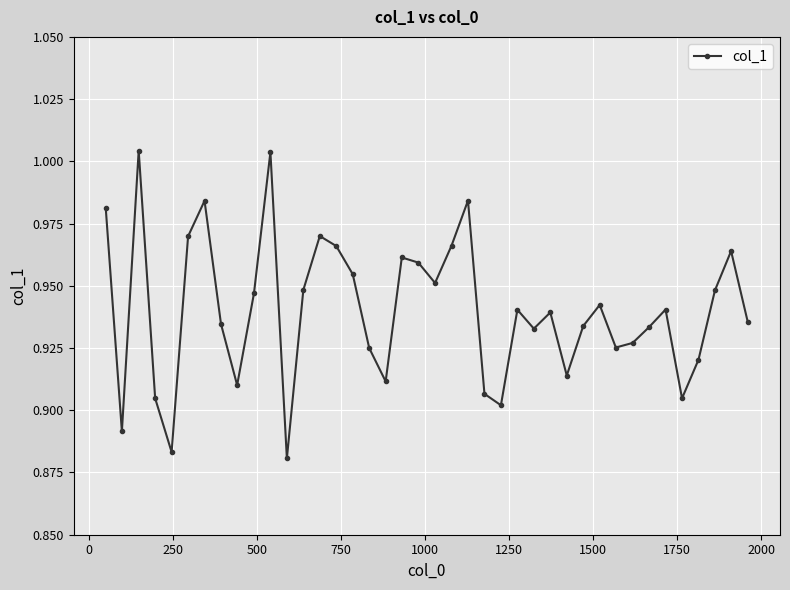

Does the chart have visible grid lines?

Yes